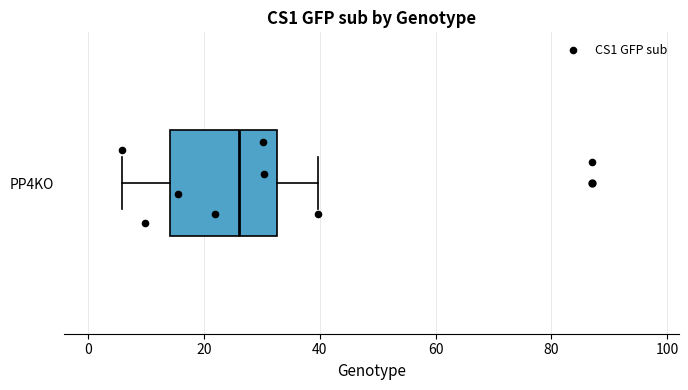

Read this box plot against the x-axis: the position of the median line, the range covered by the box, and the ends of both whiskers. The values are not printed on the chart, so give them approximately, as read against the axis.

median 26, box 14 to 32, whiskers 6 to 40